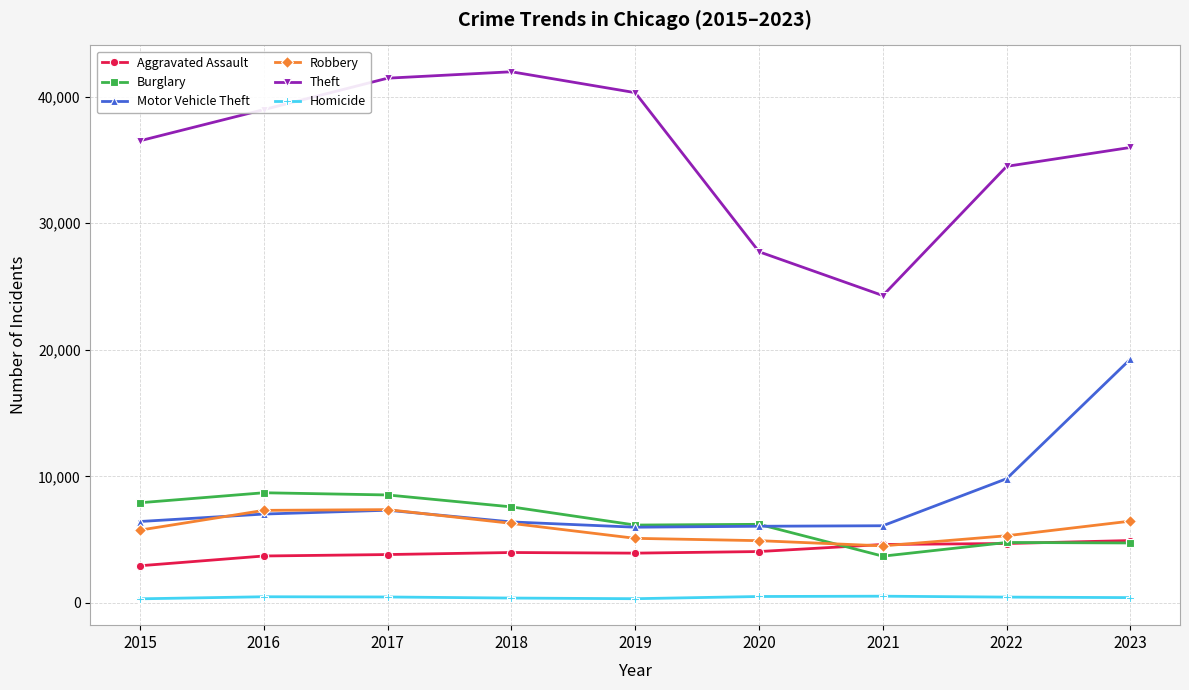

What value does the Robbery series have at 2018?

6281